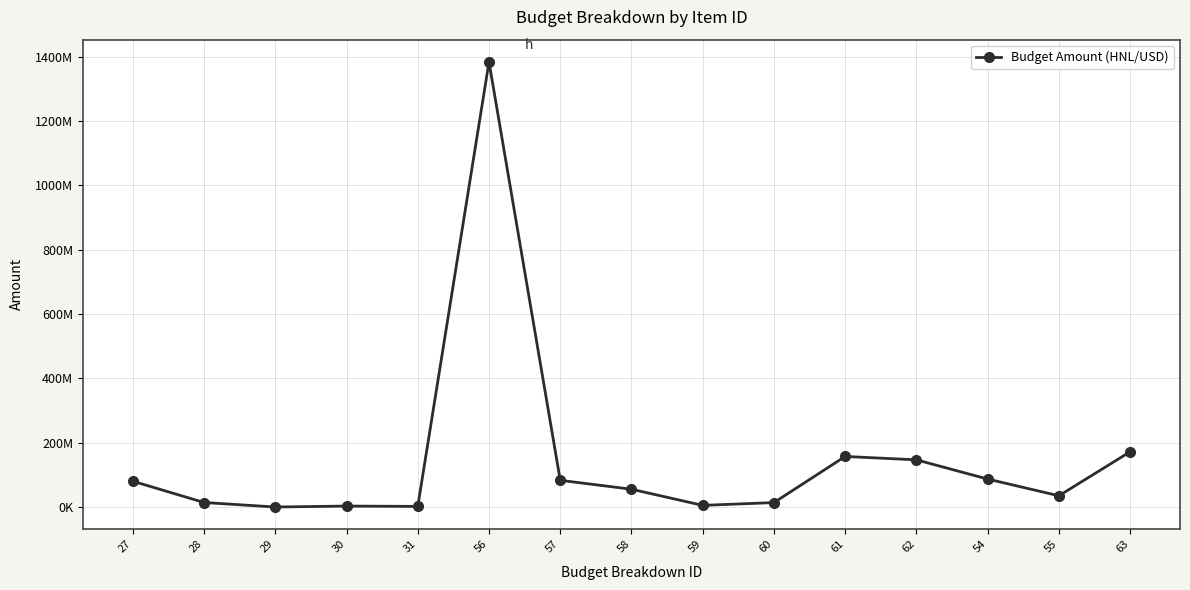

What is the label of the 14th point from the left?

55